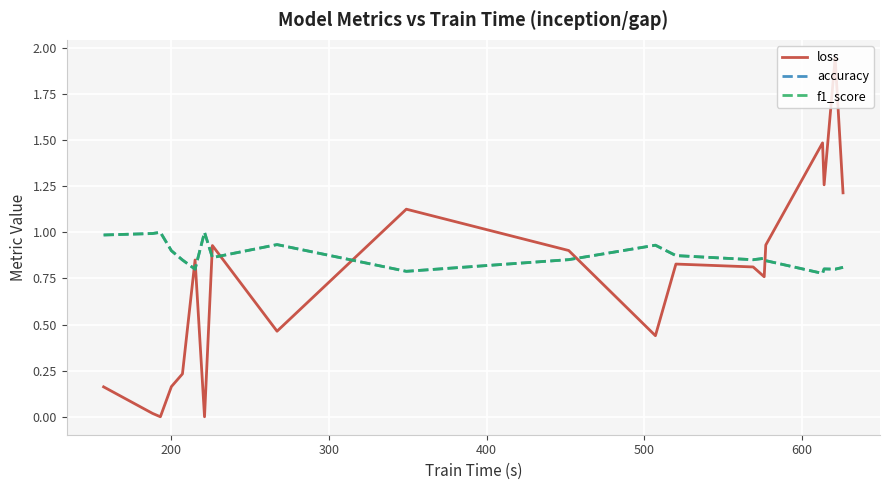

Does the chart display data point markers on the line(s)?

No